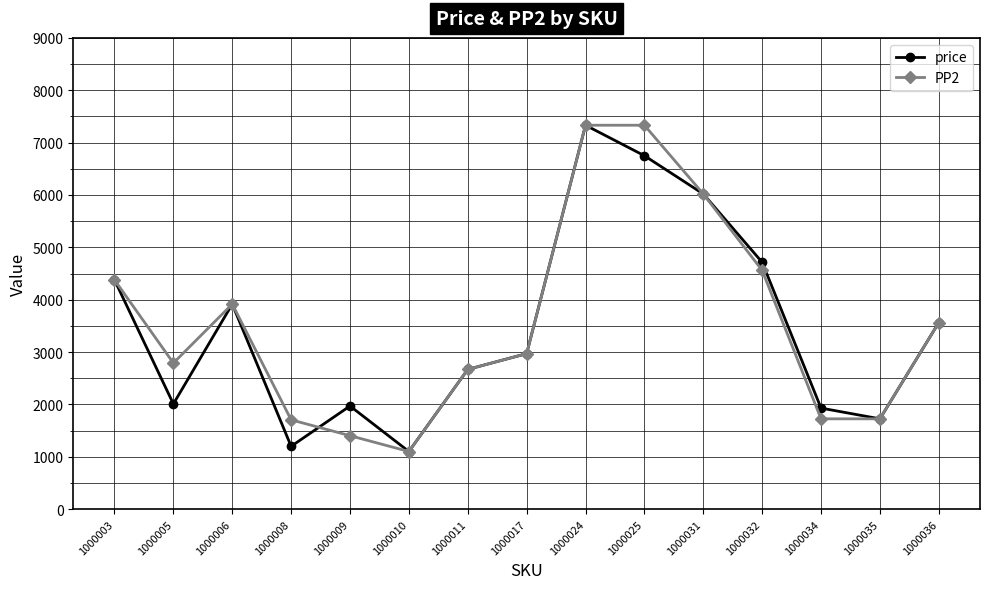

What is the total value across all series at 1000024?

14664